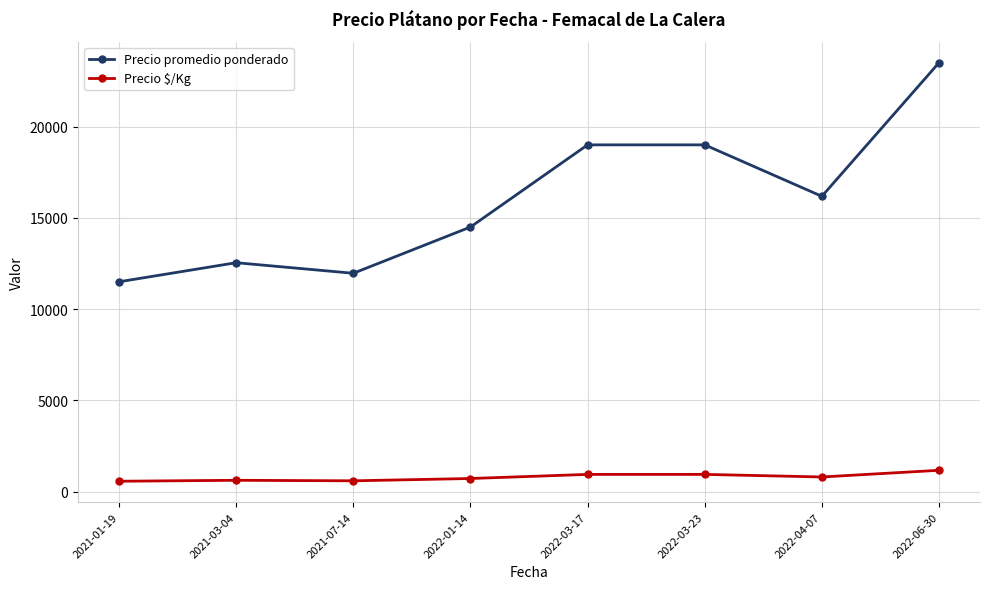

Where does the Precio $/Kg series first go above 809?

2022-03-17